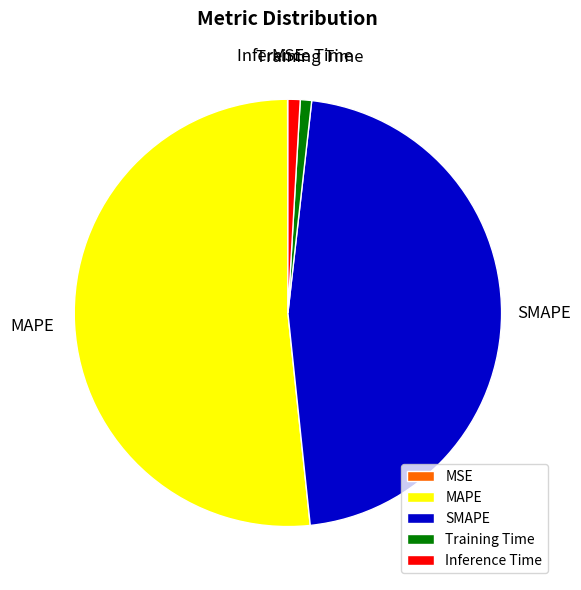

Combined, do MAPE and Training Time account for over 50%?

Yes